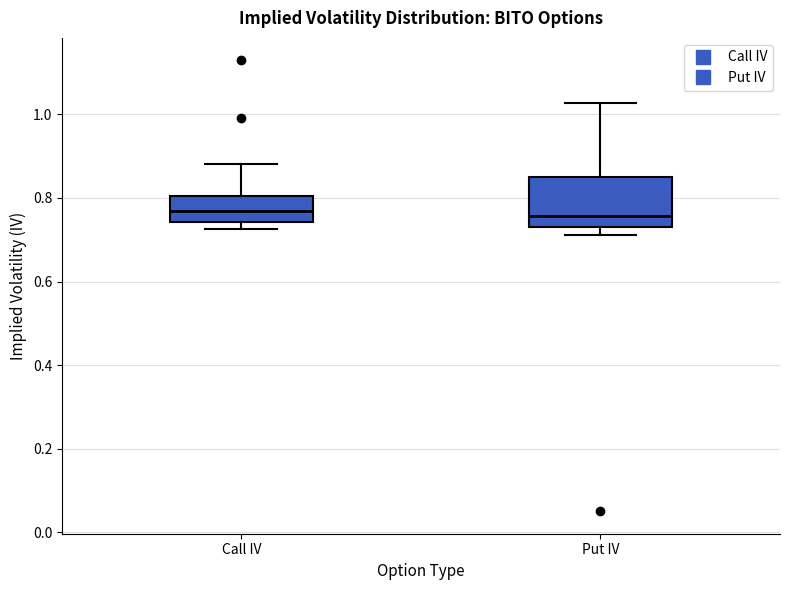

Reading left to right, read every box against the y-axis: the position of its median line, the range the box covers, and the ends of its whiskers. The values are not printed on the chart, so give them approximately, as read against the axis.

Call IV: median 0.78, box 0.74 to 0.80, whiskers 0.72 to 0.88
Put IV: median 0.76, box 0.72 to 0.84, whiskers 0.72 (just below the box's lower edge) to 1.02